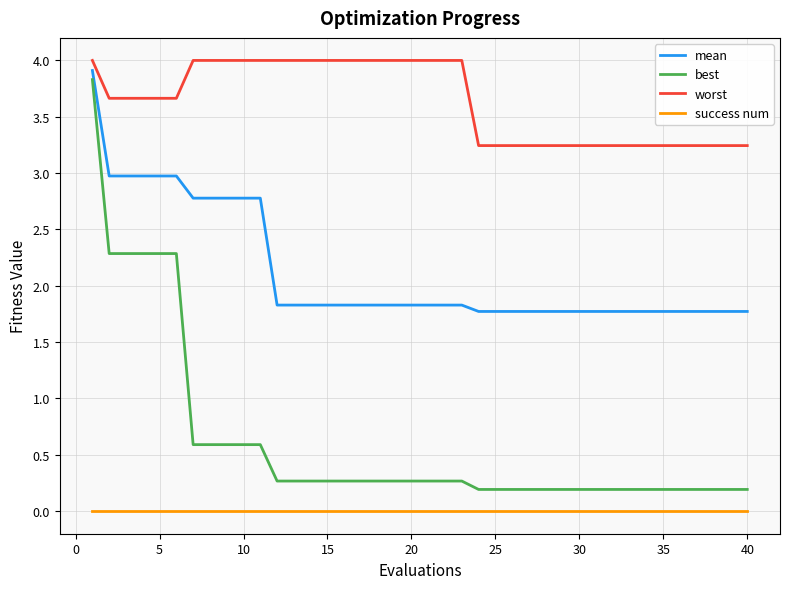

Which series has the largest range (max minus min)?

best